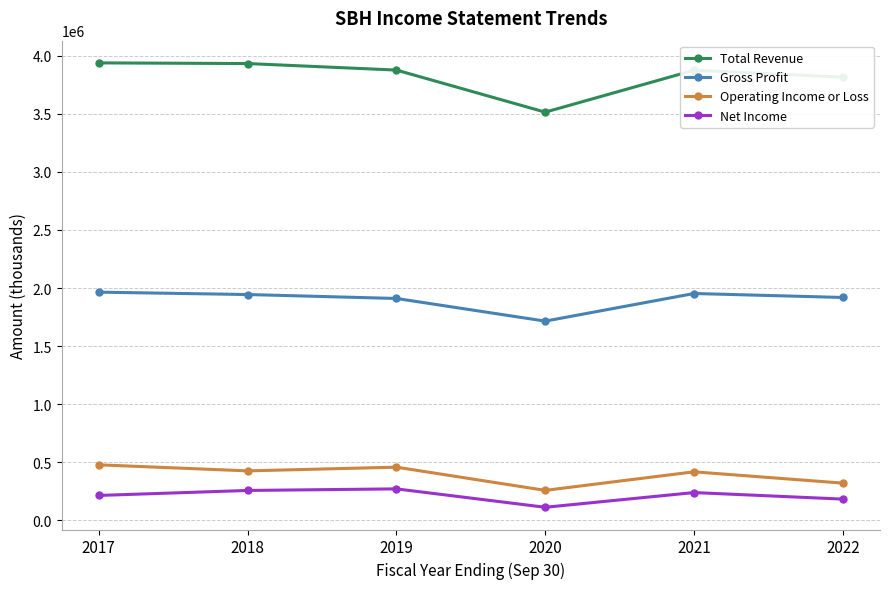

What is the maximum value for Net Income?

271600